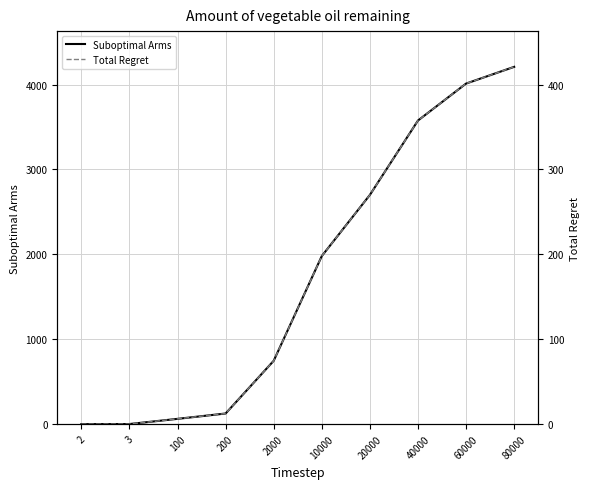

What is the difference between the maximum and second lowest values in the Total Regret series?

420.6